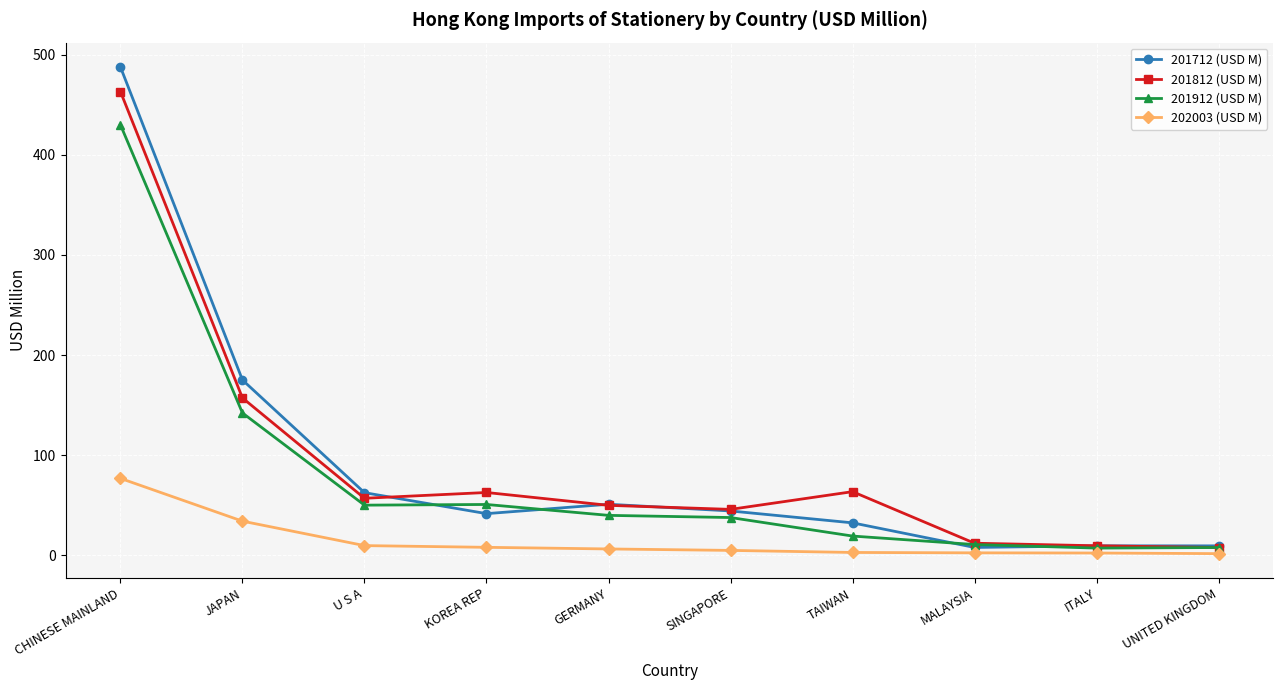

Which series has the widest spread of values?

201712 (USD M)